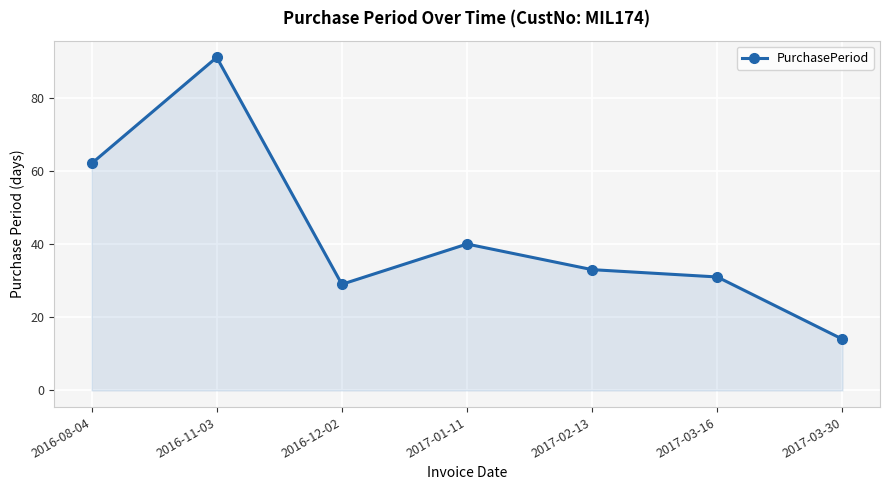

Rank the categories by value from lowest to highest.

2017-03-30, 2016-12-02, 2017-03-16, 2017-02-13, 2017-01-11, 2016-08-04, 2016-11-03